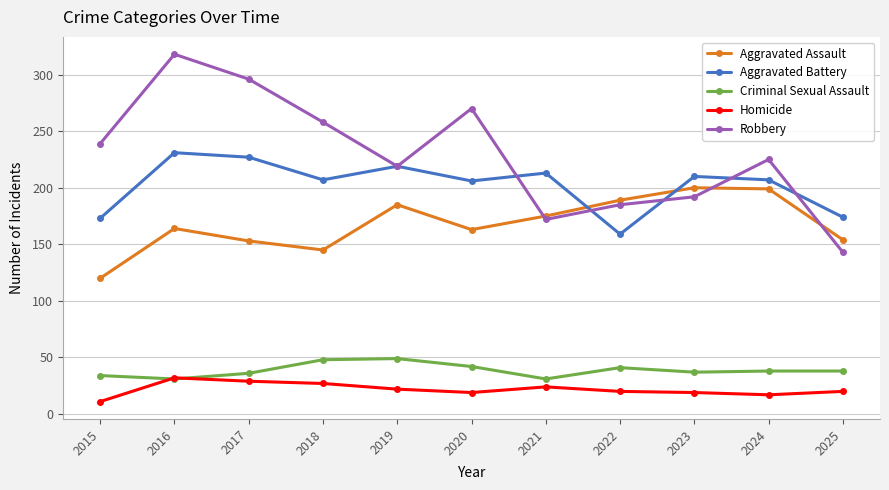

The value of Criminal Sexual Assault at 2024 is 17. True or false?

False